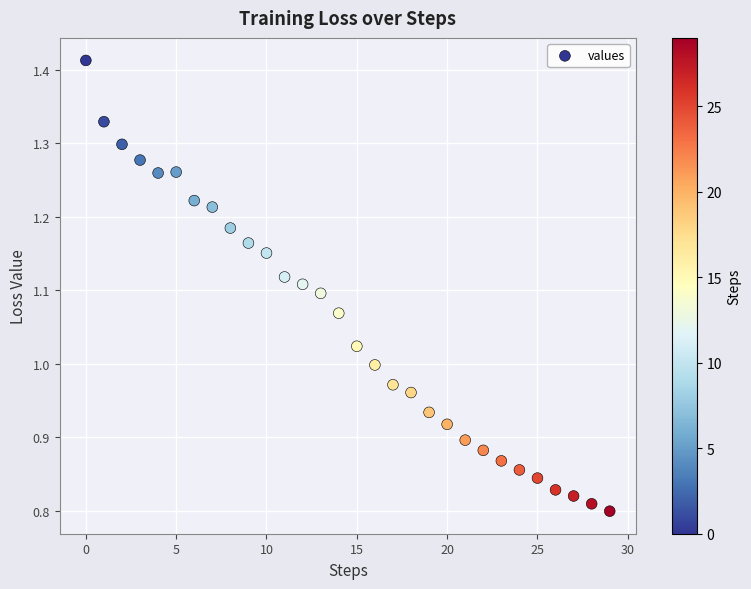

What is the range of Y values (max minus min)?

0.6